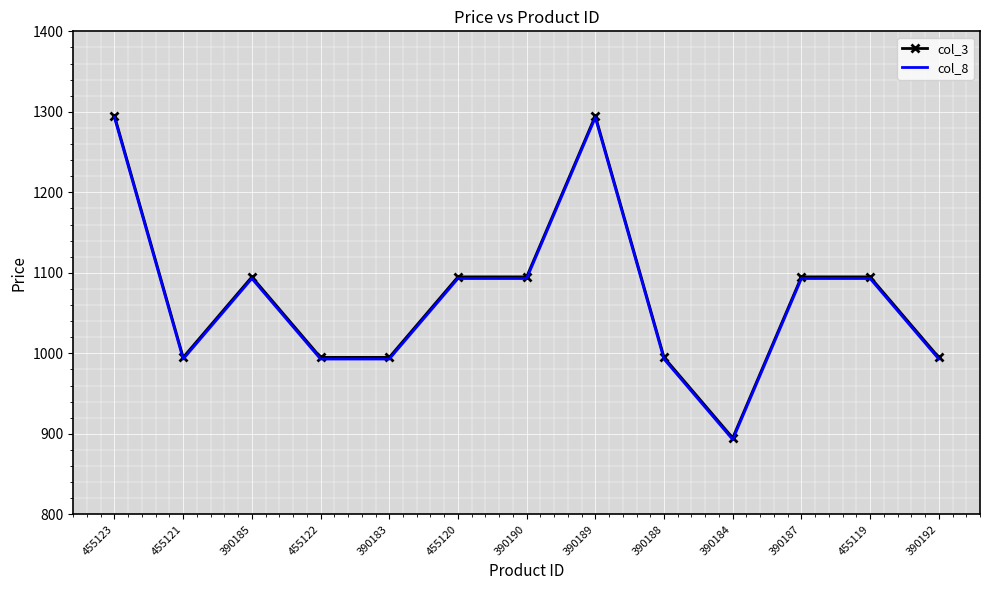

What is the difference between the second highest and second lowest values in the col_3 series?

300